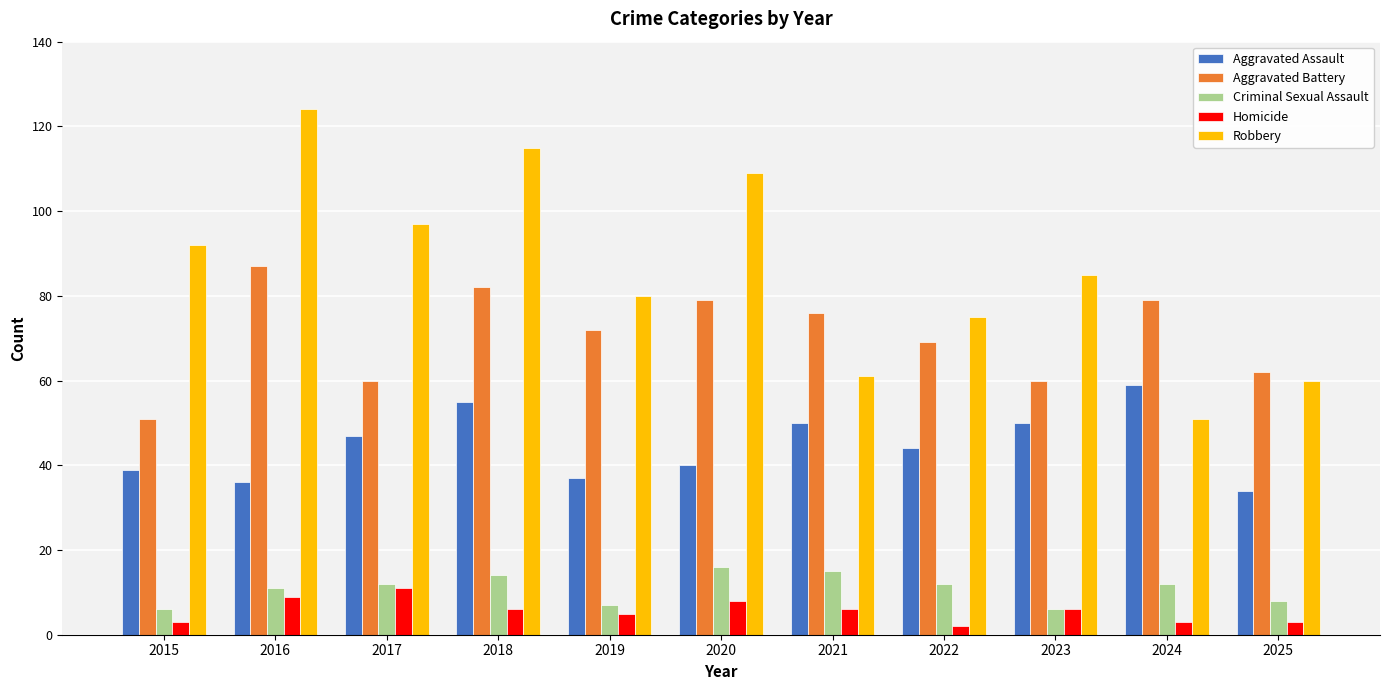

What is the lowest value of the Robbery series?

51